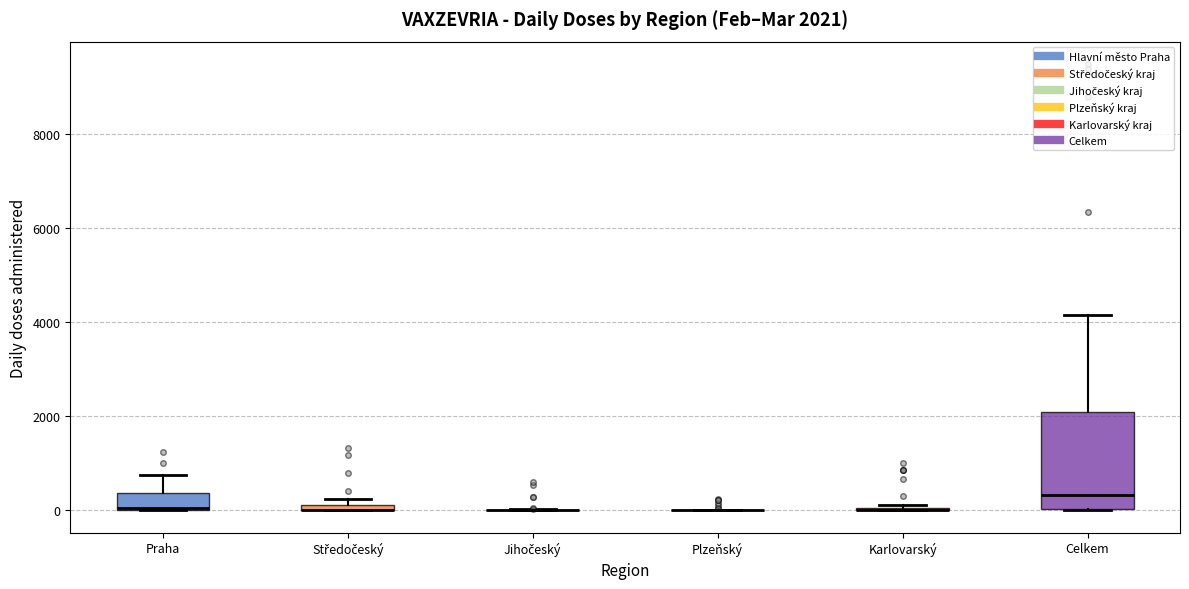

Comparing the boxes themselves (not the whiskers), which one is the tallest?

Celkem